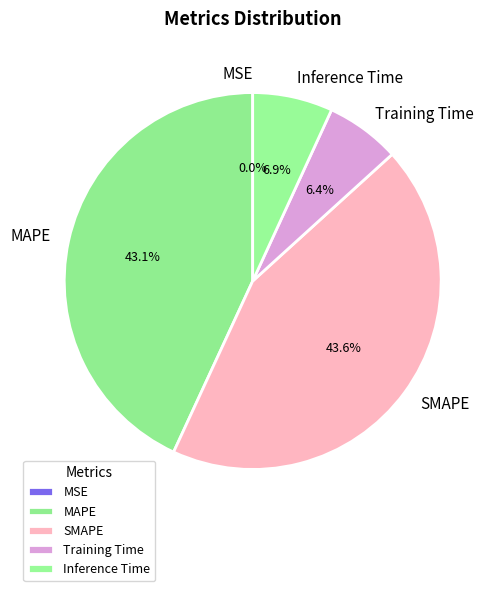

True or false: MAPE accounts for 56% of the total.

False